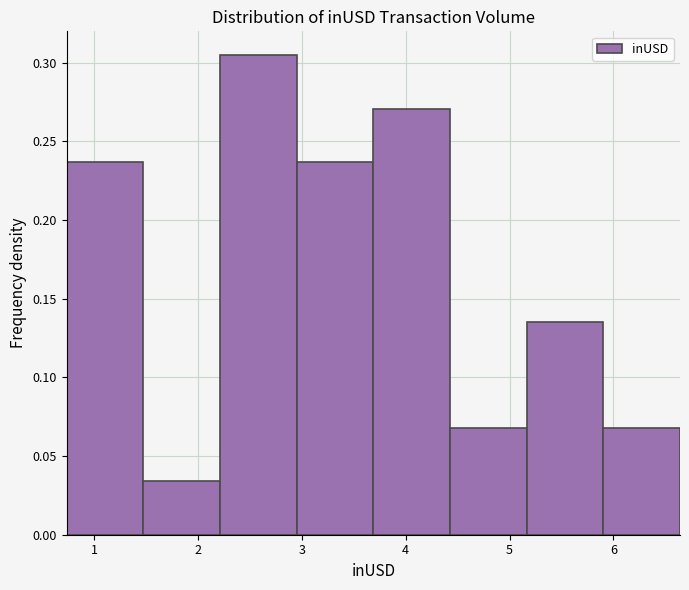

Reading left to right, transcribe this chart: for each bar, give the range it covers on the x-axis and its height. Neither the bar edges nor the heights are printed on the chart, so give them approximately, as read against the axes.

0.7 to 1.5: 0.235
1.5 to 2.2: 0.035
2.2 to 3.0: 0.305
3.0 to 3.7: 0.235
3.7 to 4.4: 0.270
4.4 to 5.2: 0.070
5.2 to 5.9: 0.135
5.9 to 6.6: 0.070